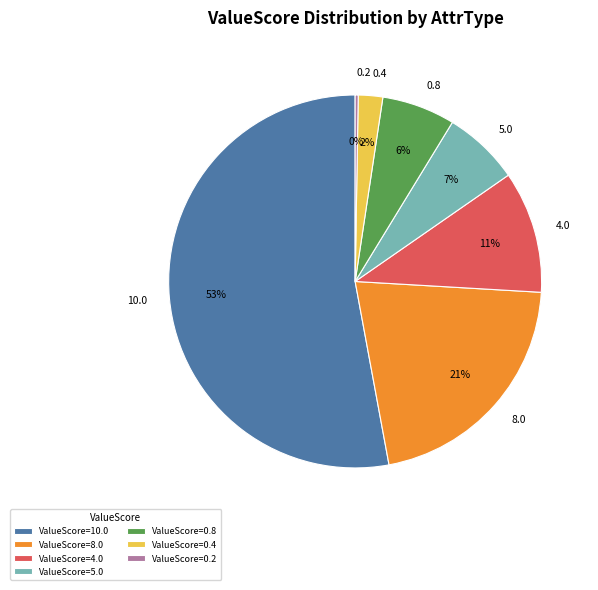

Is the sum of 0.4 and 8.0 greater than half?

No